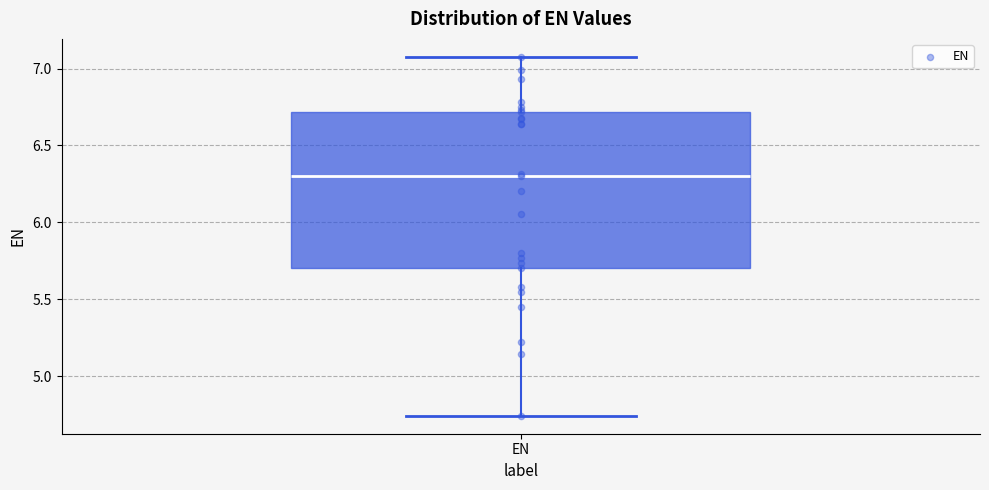

Transcribe this box plot: give where the median line is, the range the box spans, and where the two whiskers end, as read against the y-axis. The values are not printed on the chart, so give them approximately, as read against the axis.

median 6.30, box 5.70 to 6.70, whiskers 4.75 to 7.10